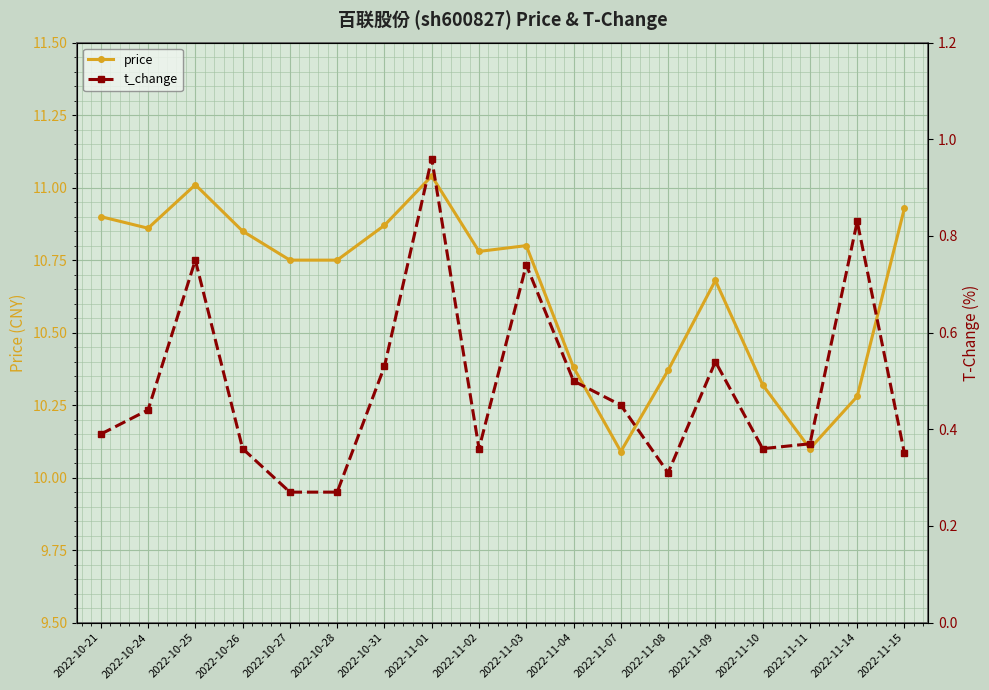

Reading right to left, extract all data points from this chart.

price: 2022-11-15=10.9	2022-11-14=10.3	2022-11-11=10.1	2022-11-10=10.3	2022-11-09=10.7	2022-11-08=10.4	2022-11-07=10.1	2022-11-04=10.4	2022-11-03=10.8	2022-11-02=10.8	2022-11-01=11.0	2022-10-31=10.9	2022-10-28=10.8	2022-10-27=10.8	2022-10-26=10.8	2022-10-25=11.0	2022-10-24=10.9	2022-10-21=10.9
t_change: 2022-11-15=0.3	2022-11-14=0.8	2022-11-11=0.4	2022-11-10=0.4	2022-11-09=0.5	2022-11-08=0.3	2022-11-07=0.5	2022-11-04=0.5	2022-11-03=0.7	2022-11-02=0.4	2022-11-01=1.0	2022-10-31=0.5	2022-10-28=0.3	2022-10-27=0.3	2022-10-26=0.4	2022-10-25=0.8	2022-10-24=0.4	2022-10-21=0.4